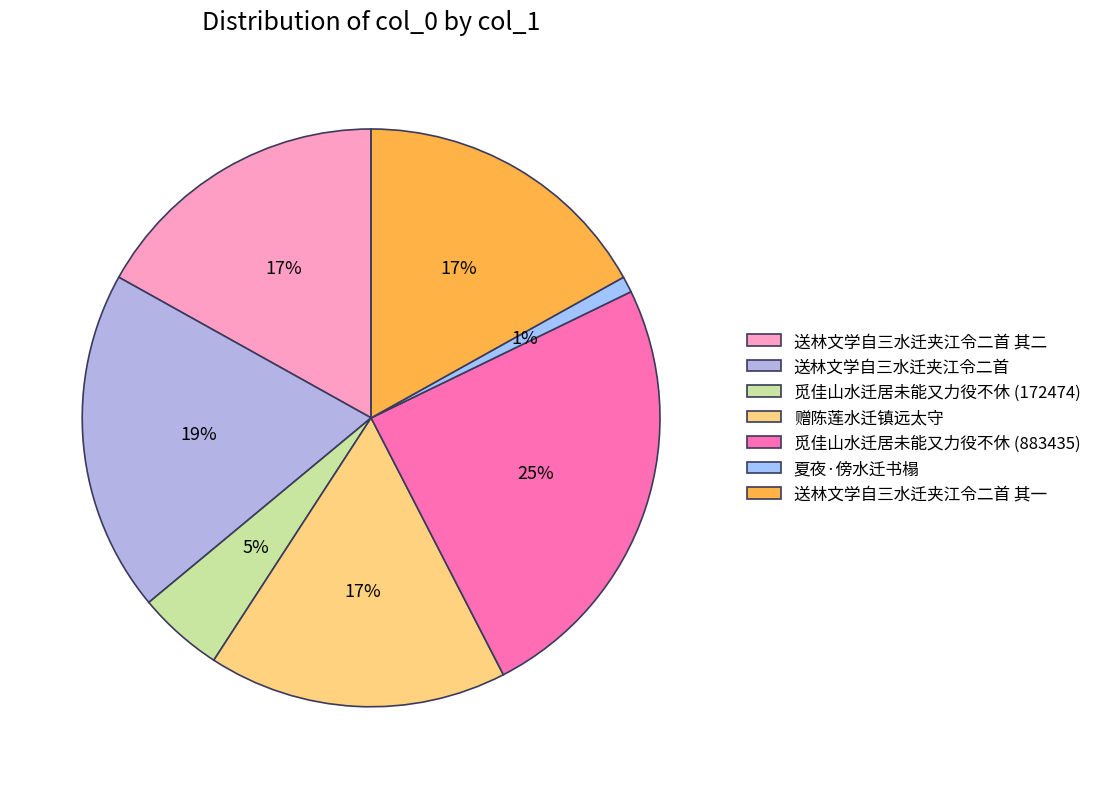

Does 送林文学自三水迁夹江令二首 其一 account for over 50% of the chart?

No